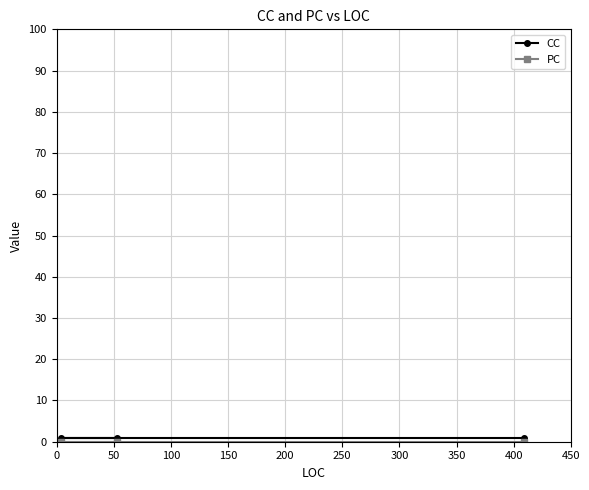

Rank the series by their average value, from highest to lowest.

CC, PC